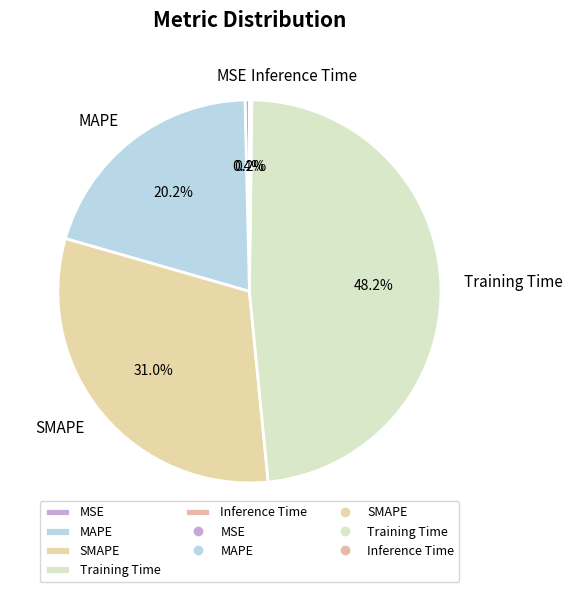

To the nearest percent, what is the average slice percentage?

20%